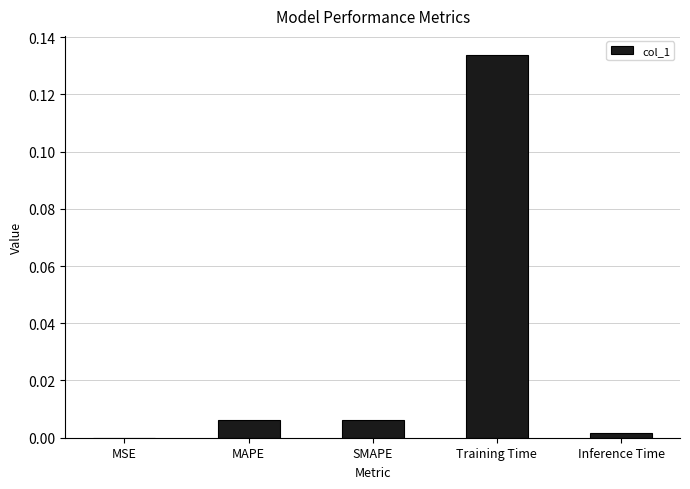

True or false: the data shows 0.0 at Training Time.

False